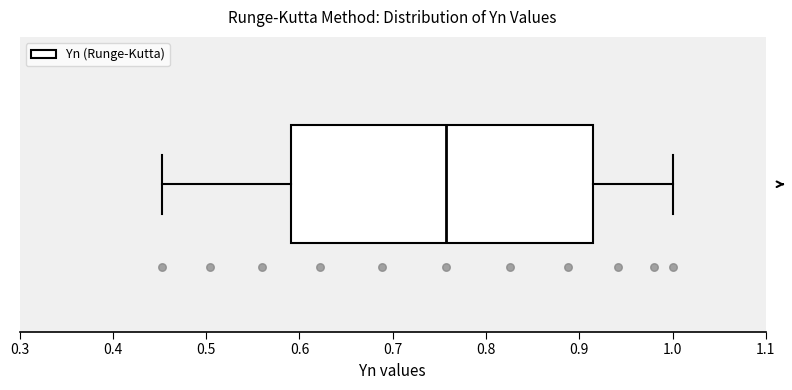

Where is the right edge of the box on the x-axis? The values are not printed on the chart, so give them approximately, as read against the axis.

0.91